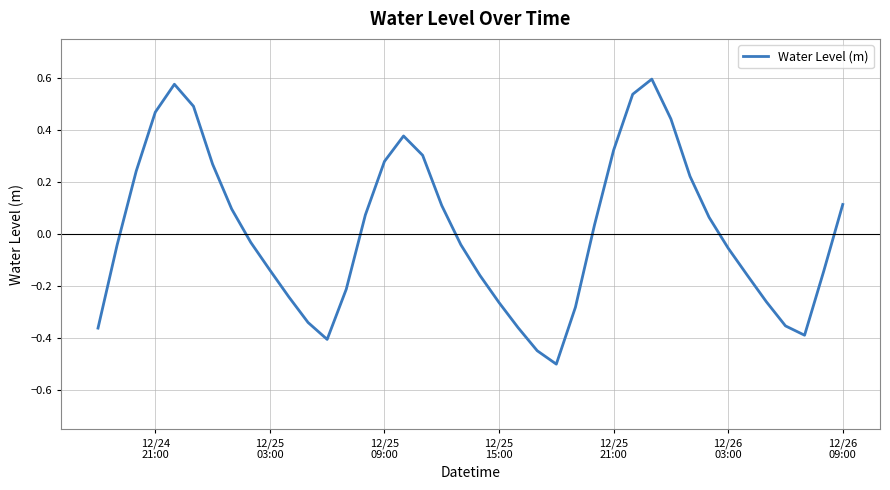

What is the difference between the maximum and minimum values?

1.1